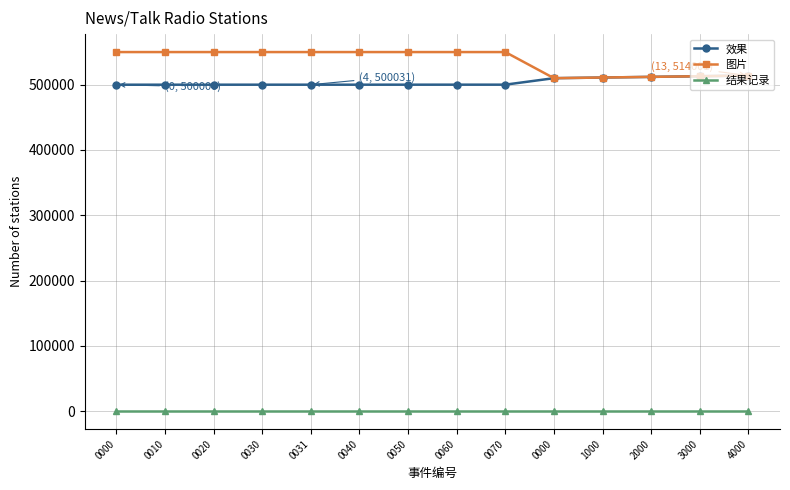

What is the total value across all series at 0030?

1050030